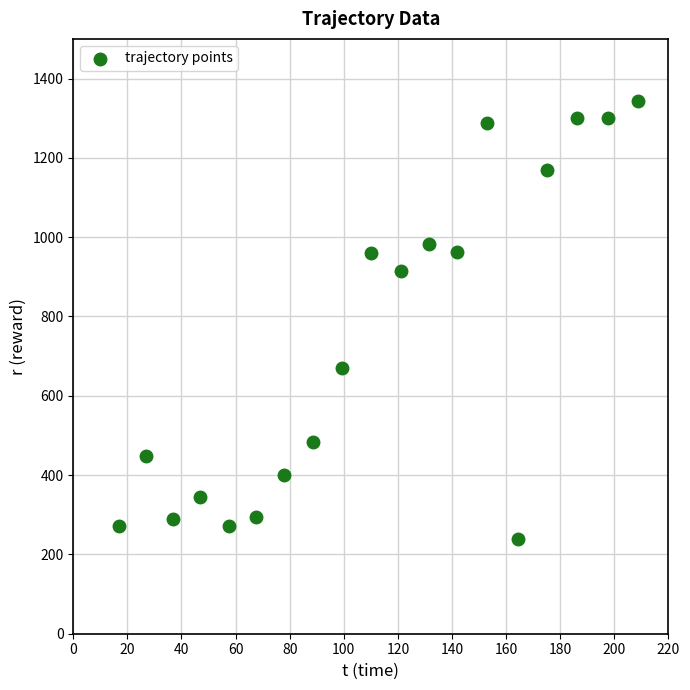

What is the range of X values (max minus min)?

192.0